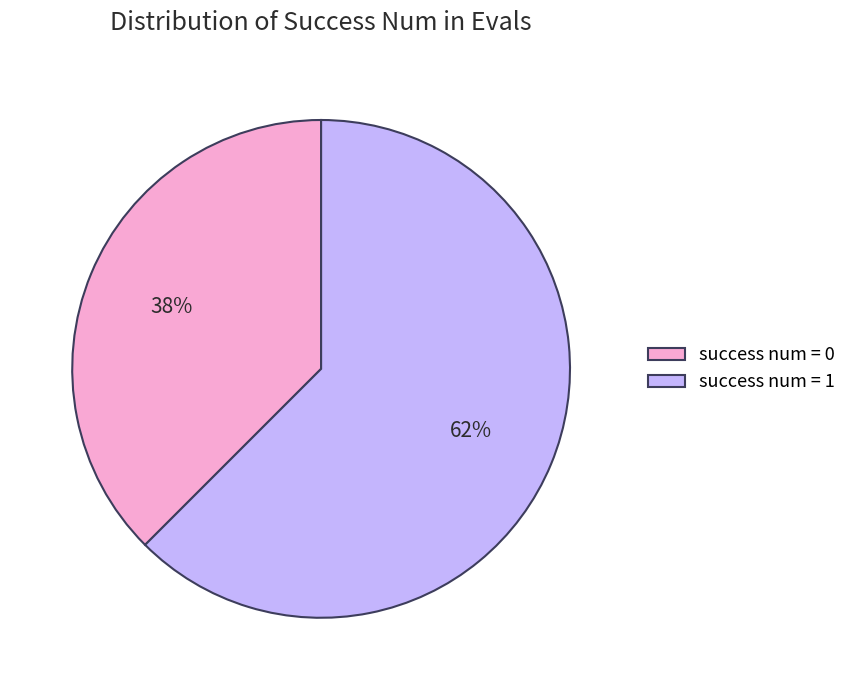

What is the largest slice in the pie chart?

success num = 1